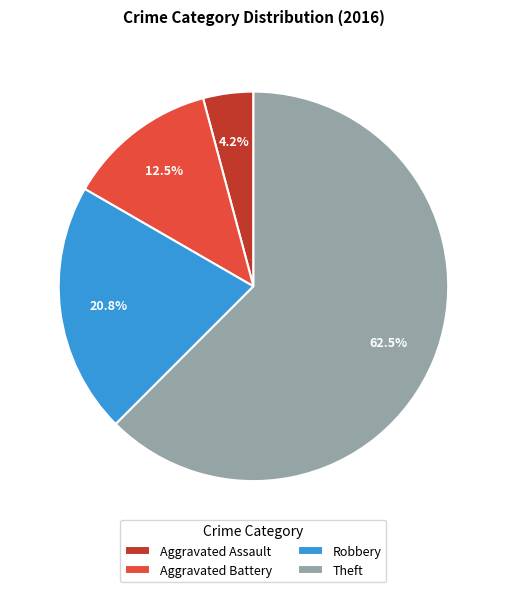

Is Aggravated Battery the majority of the pie?

No